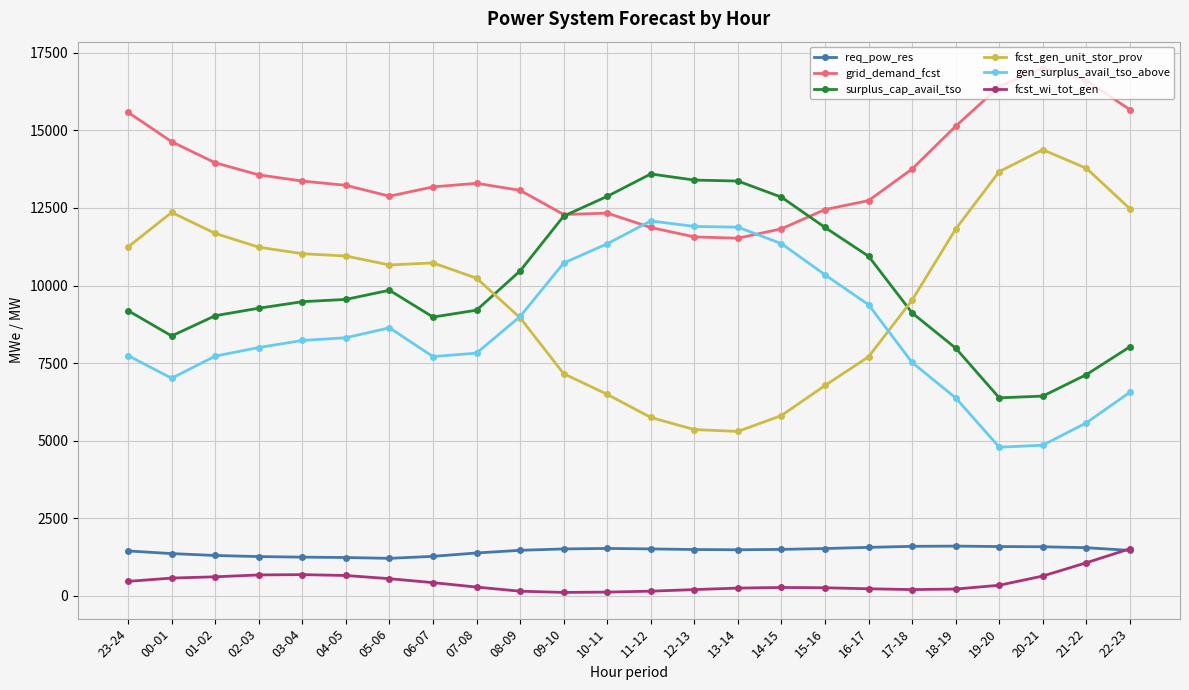

Is it true that gen_surplus_avail_tso_above equals 4560 at 03-04?

False